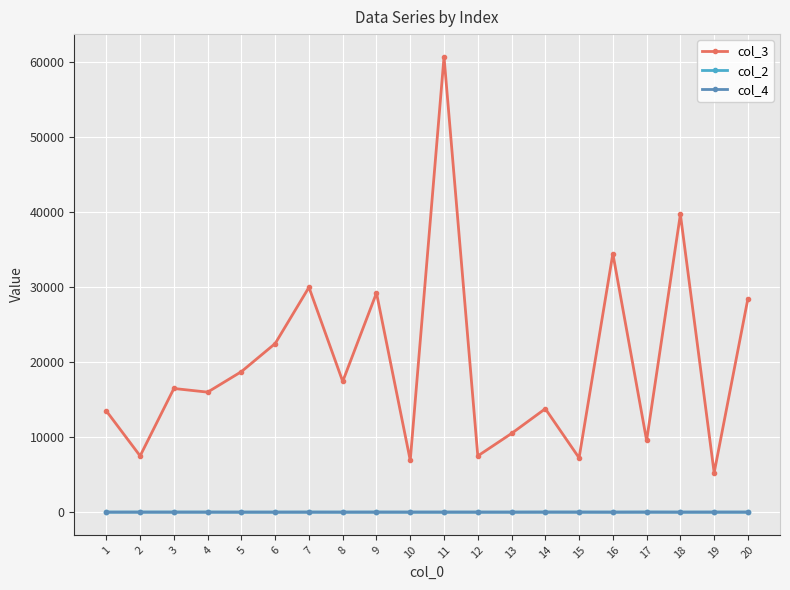

What is the maximum value shown in the chart?

60750